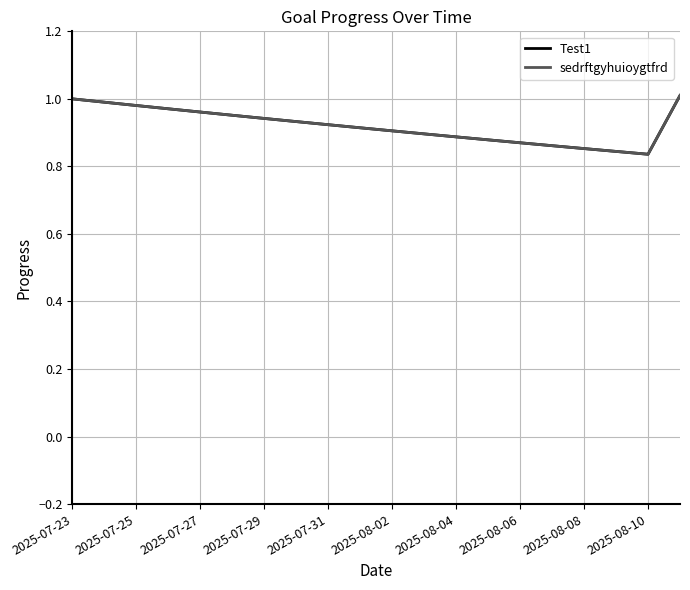

Does the chart display data point markers on the line(s)?

No